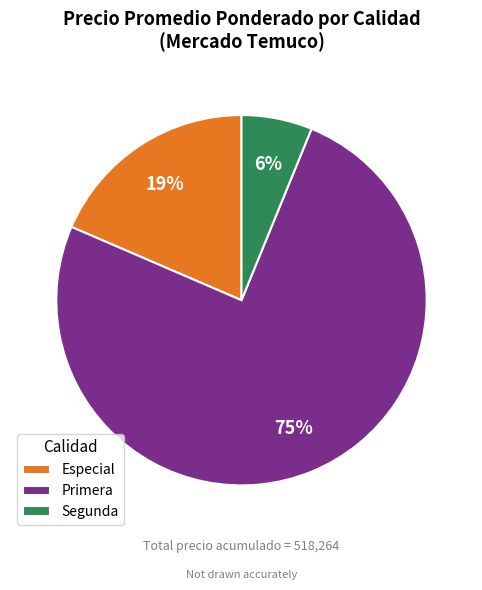

Is it true that Especial is 30% of the pie?

False